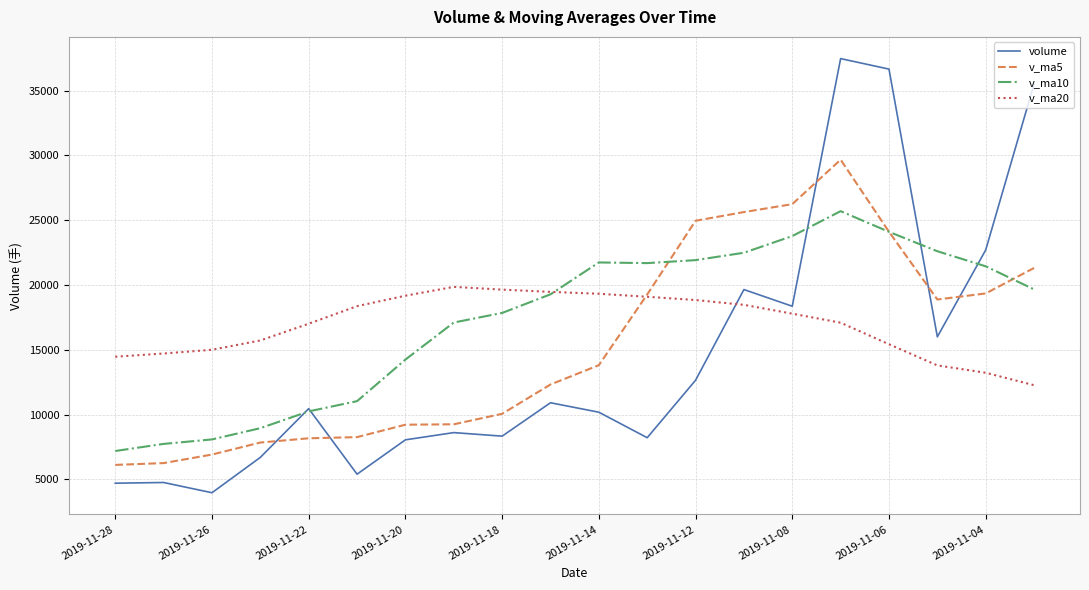

Rank the series by their maximum value, from highest to lowest.

volume, v_ma5, v_ma10, v_ma20